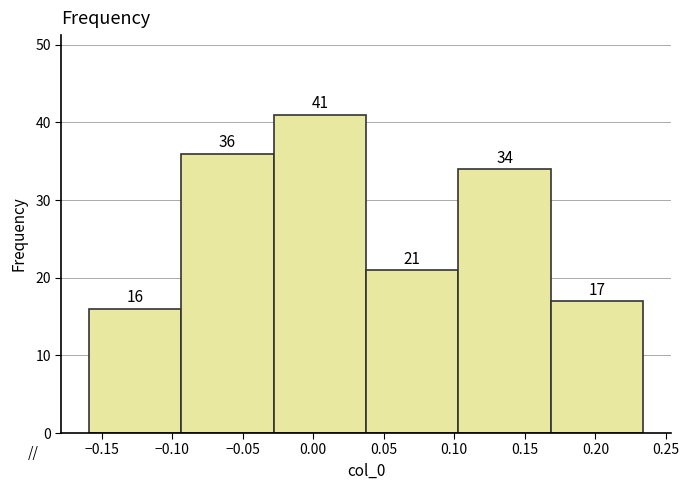

Reading left to right, transcribe this chart: for each bar, give the range it covers on the x-axis and its height. The bar edges are not printed on the chart, so give them approximately, as read against the axis.

-0.160 to -0.095: 16
-0.095 to -0.030: 36
-0.030 to 0.035: 41
0.035 to 0.105: 21
0.105 to 0.170: 34
0.170 to 0.235: 17